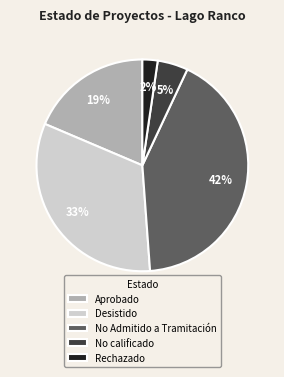

To the nearest percent, what is the difference between the Aprobado and No Admitido a Tramitación slice percentages?

23%